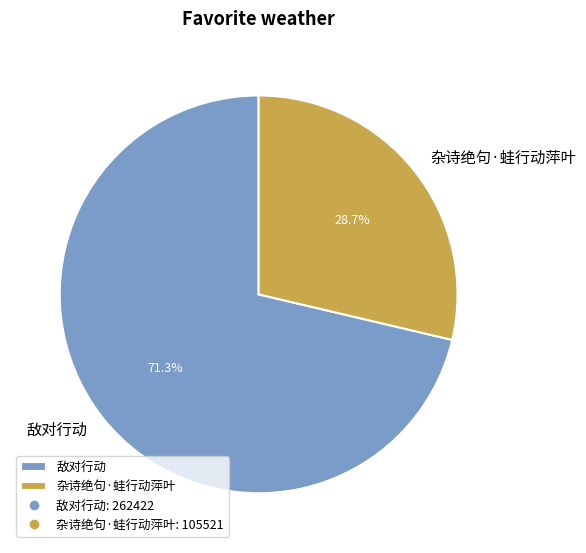

How many segments does this pie chart have?

2